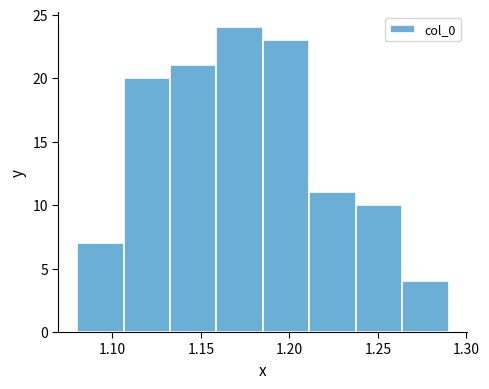

How tall is the bar that spans 1.160 to 1.185 on the x-axis? Neither the bar edges nor the heights are printed on the chart, so give them approximately, as read against the axes.

24